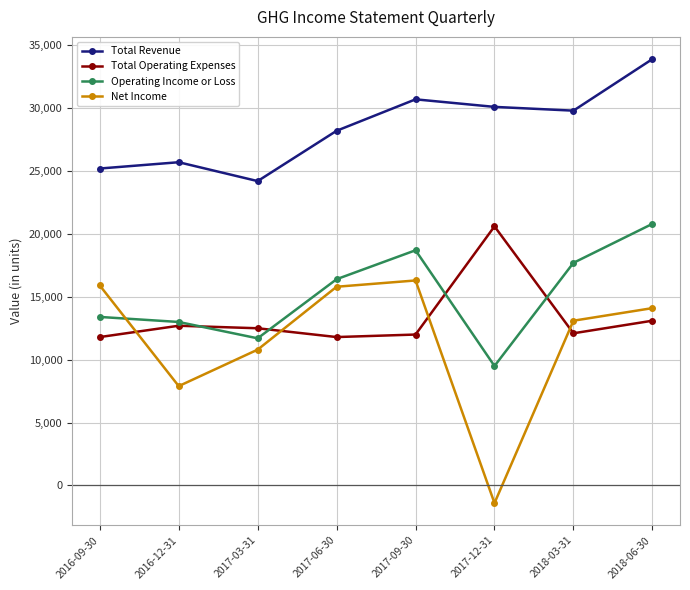

Which series has the widest spread of values?

Net Income